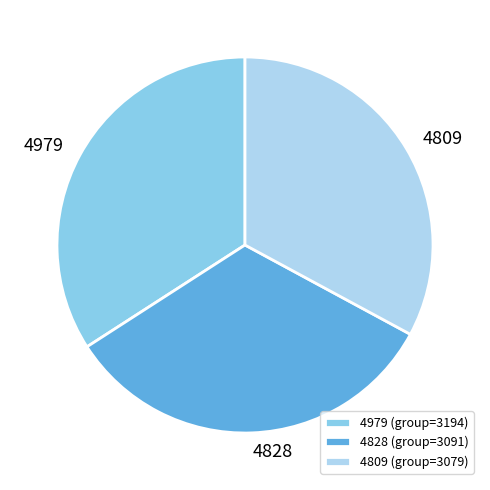

True or false: 4828 accounts for 33% of the total.

True